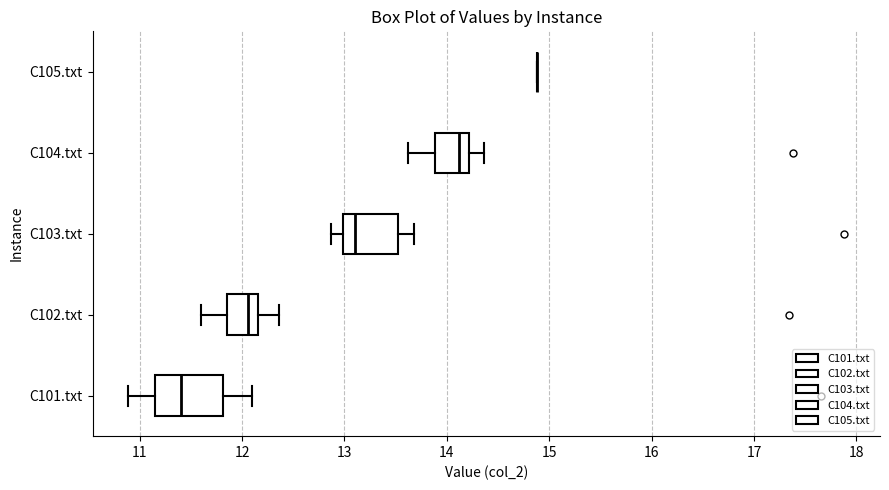

Where does the left whisker of the box for C101.txt end on the x-axis? The values are not printed on the chart, so give them approximately, as read against the axis.

10.9